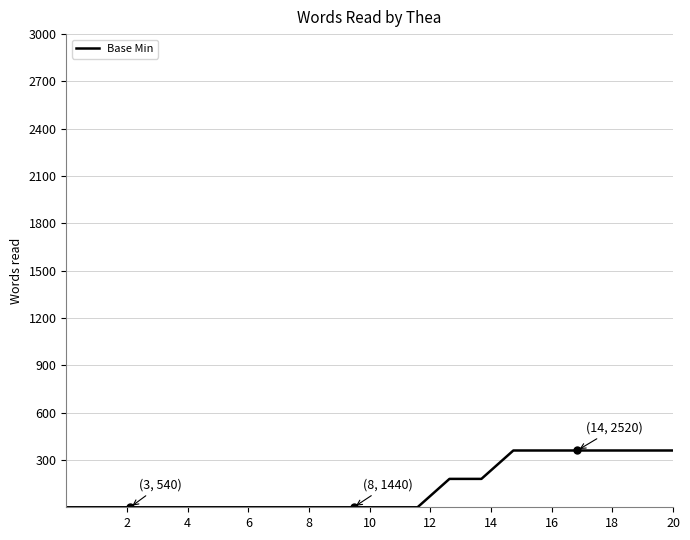

What is the difference between the maximum and minimum values?

360